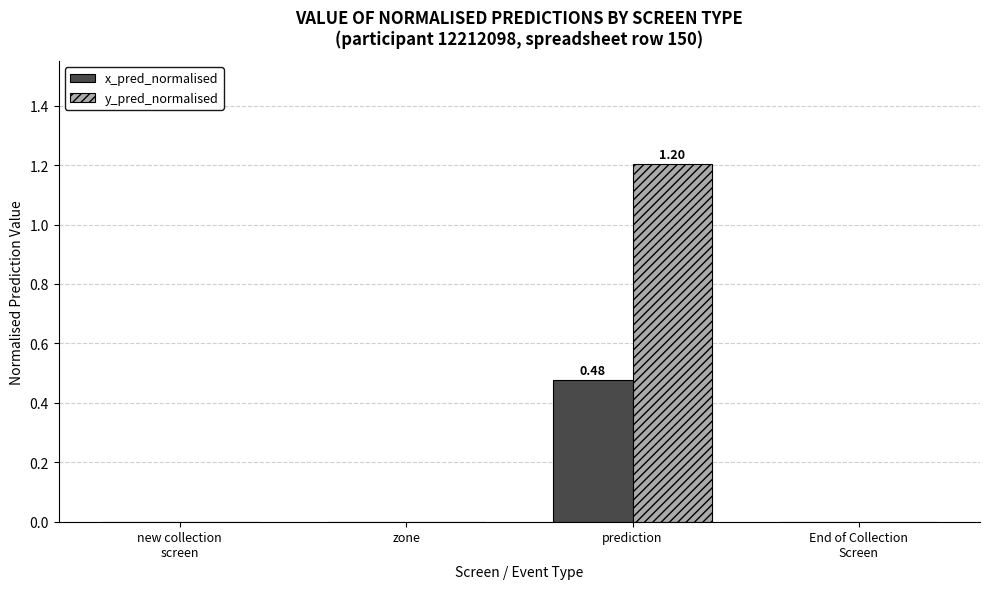

Which category has the highest value in the y_pred_normalised series?

prediction